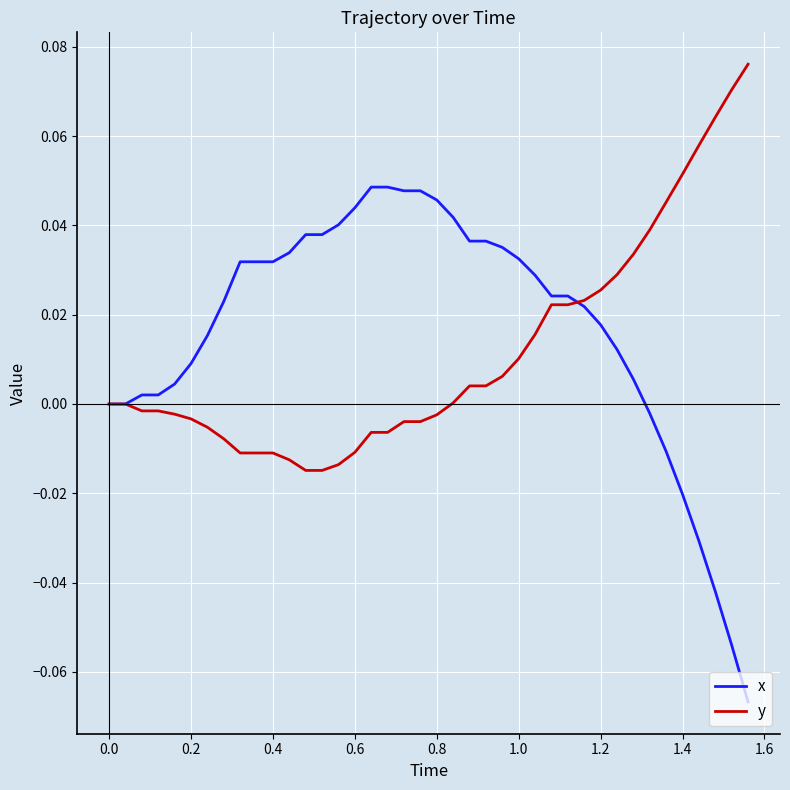

Which series has the largest range (max minus min)?

x